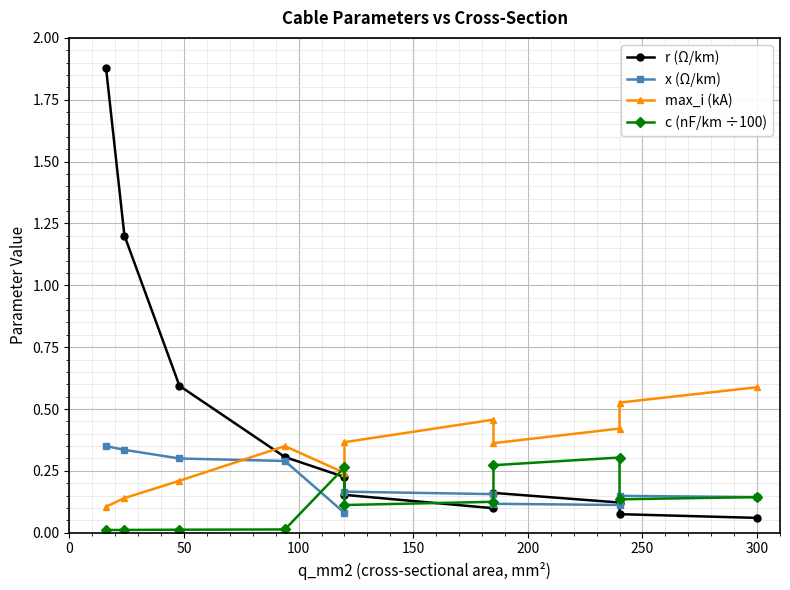

How many interior local peaks does the c (nF/km ÷100) series have?

2